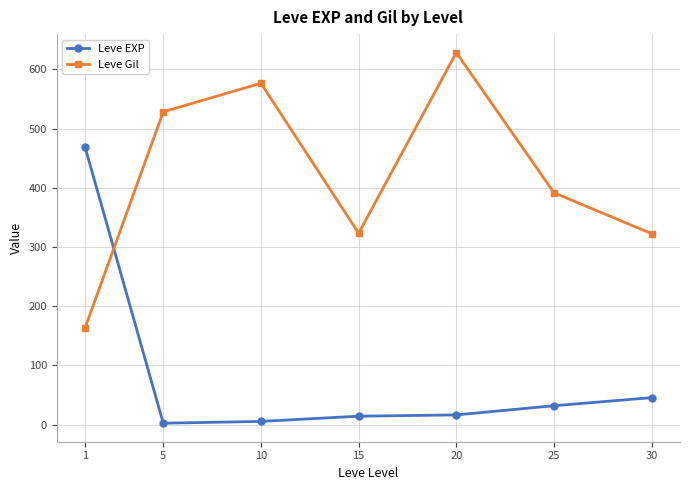

How many data points in Leve EXP are less than 16?

3